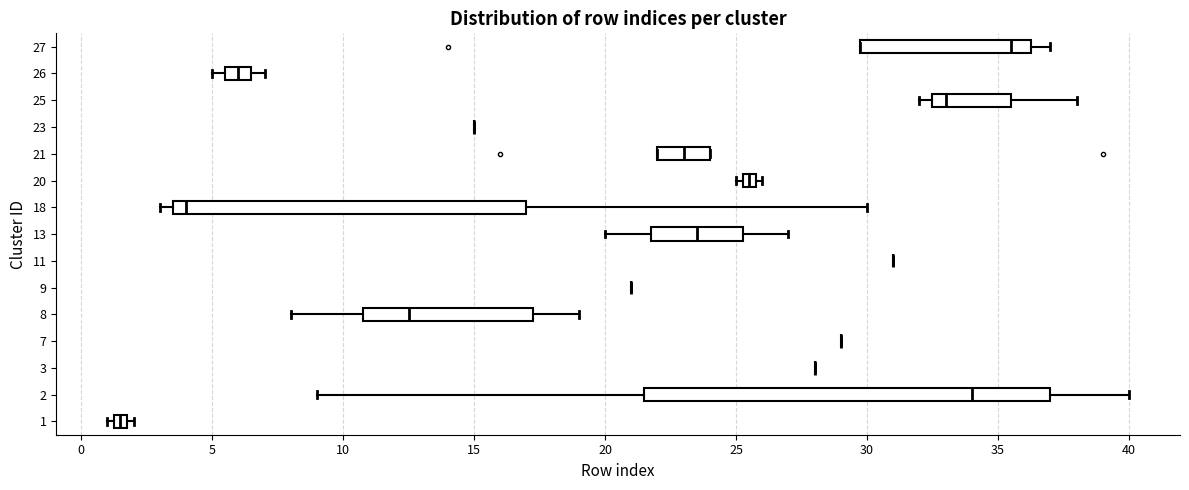

Where is the right edge of the box at y = 26 on the x-axis? The values are not printed on the chart, so give them approximately, as read against the axis.

6.5